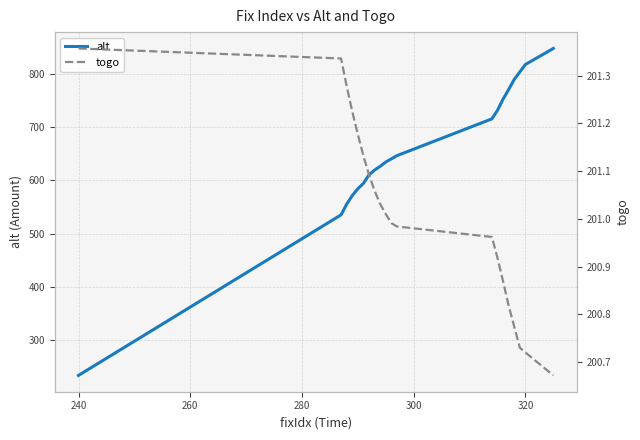

Which series has the largest range (max minus min)?

alt